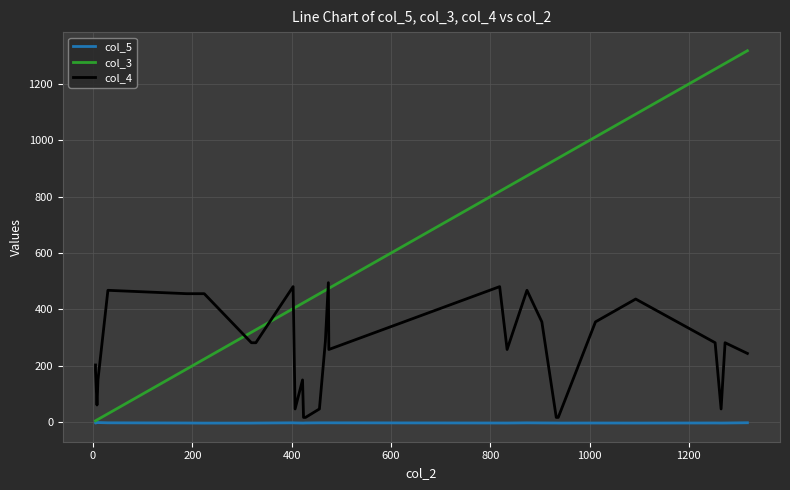

True or false: col_5 and col_3 cross at least once.

False